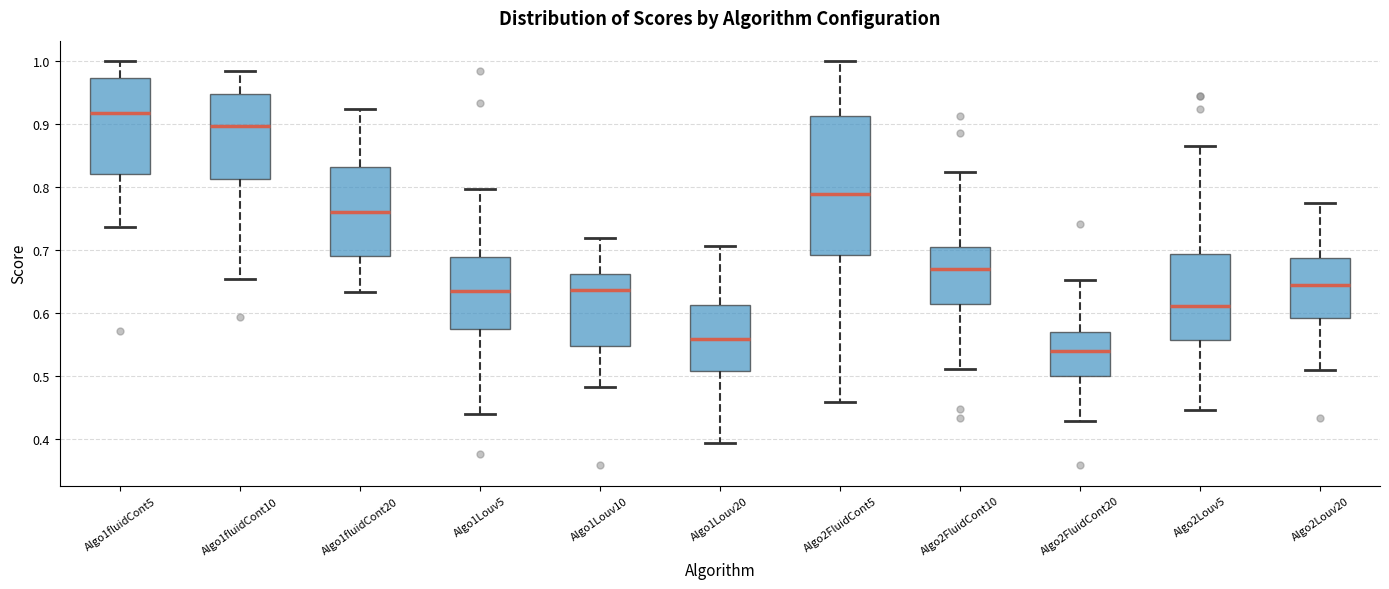

Which box has the lowest median line?

Algo2FluidCont20